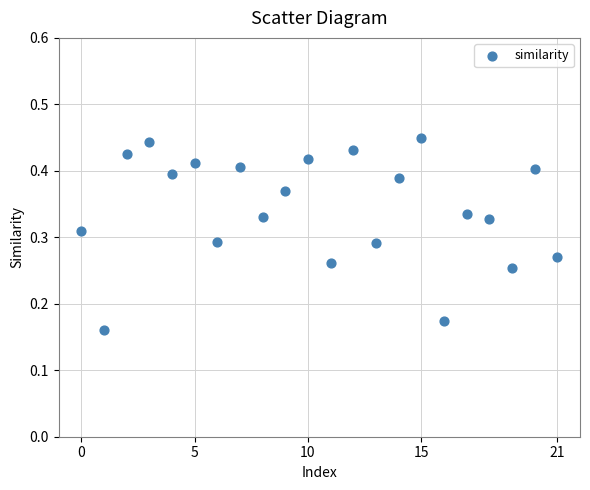

How many data points are displayed?

22